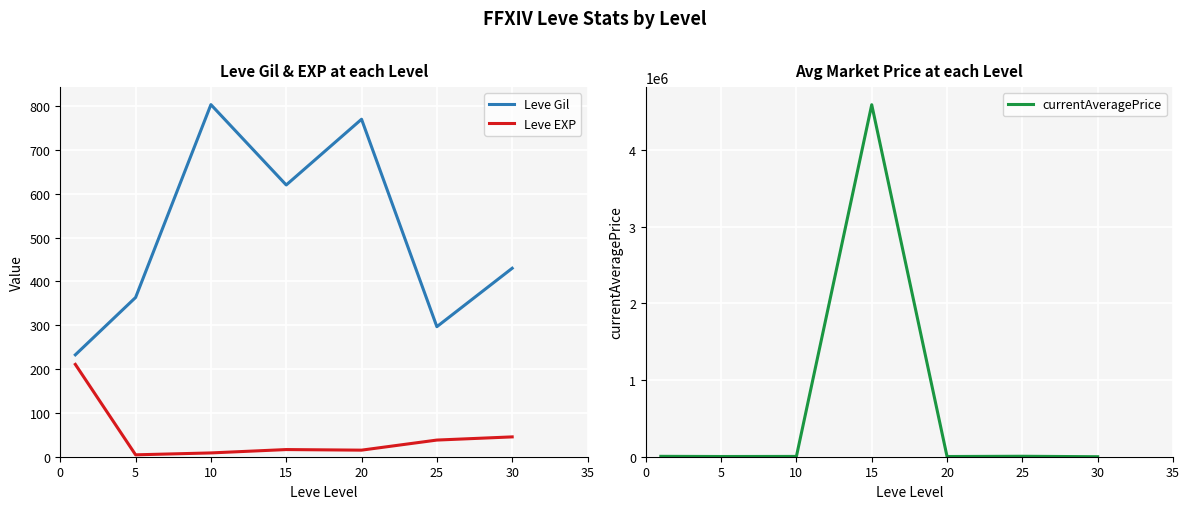

Between which two adjacent categories do currentAveragePrice and Leve Gil first intersect?

25 and 30